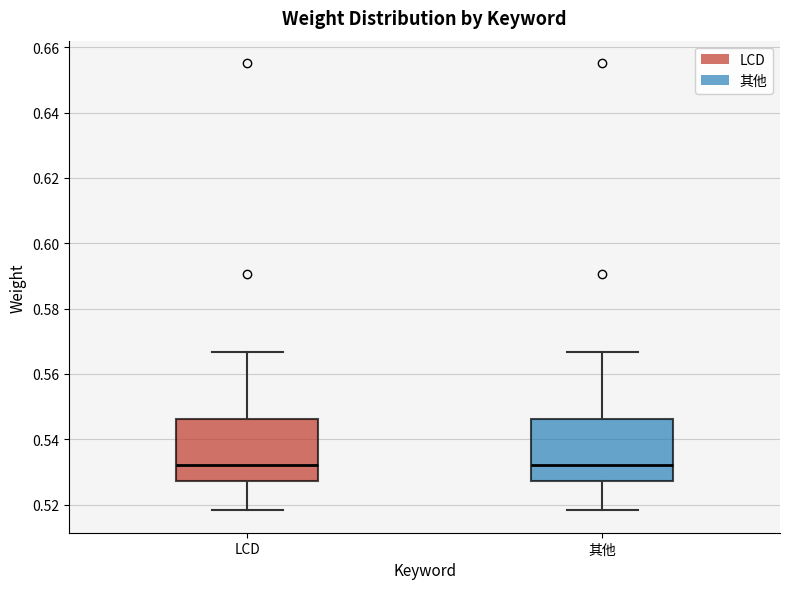

Reading left to right, transcribe this box plot: for each box, give where its median line is, the range the box spans, and where its two whiskers end, as read against the y-axis. The values are not printed on the chart, so give them approximately, as read against the axis.

LCD: median 0.532, box 0.528 to 0.546, whiskers 0.518 to 0.566
其他: median 0.532, box 0.528 to 0.546, whiskers 0.518 to 0.566